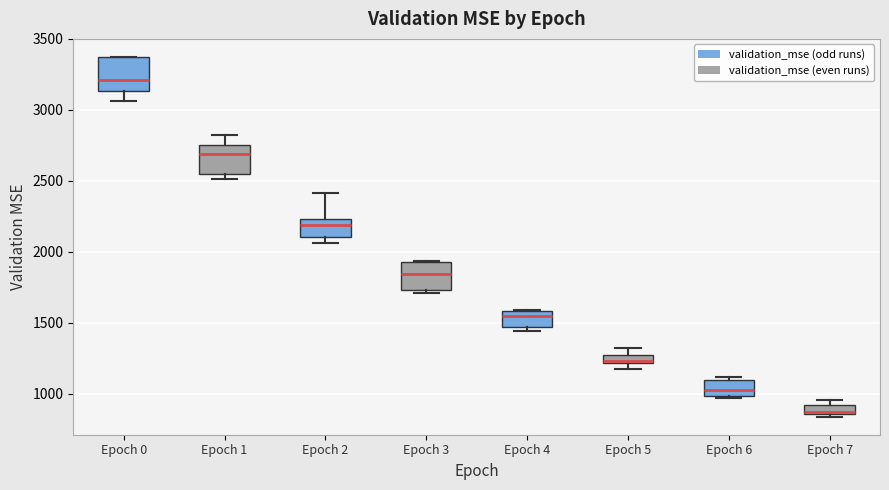

Which box's median line is the highest?

Epoch 0